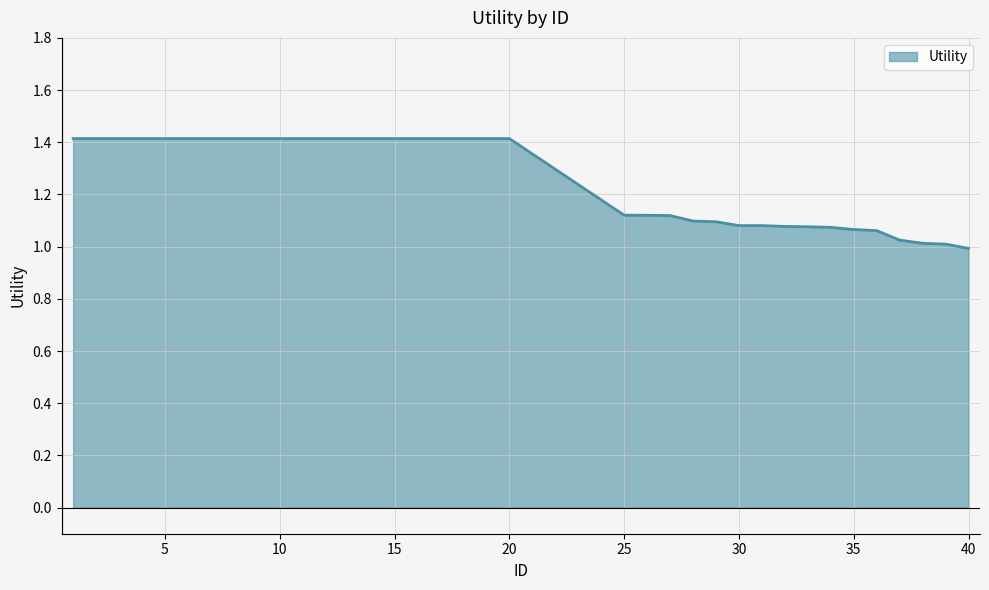

What is the maximum value shown in the chart?

1.4